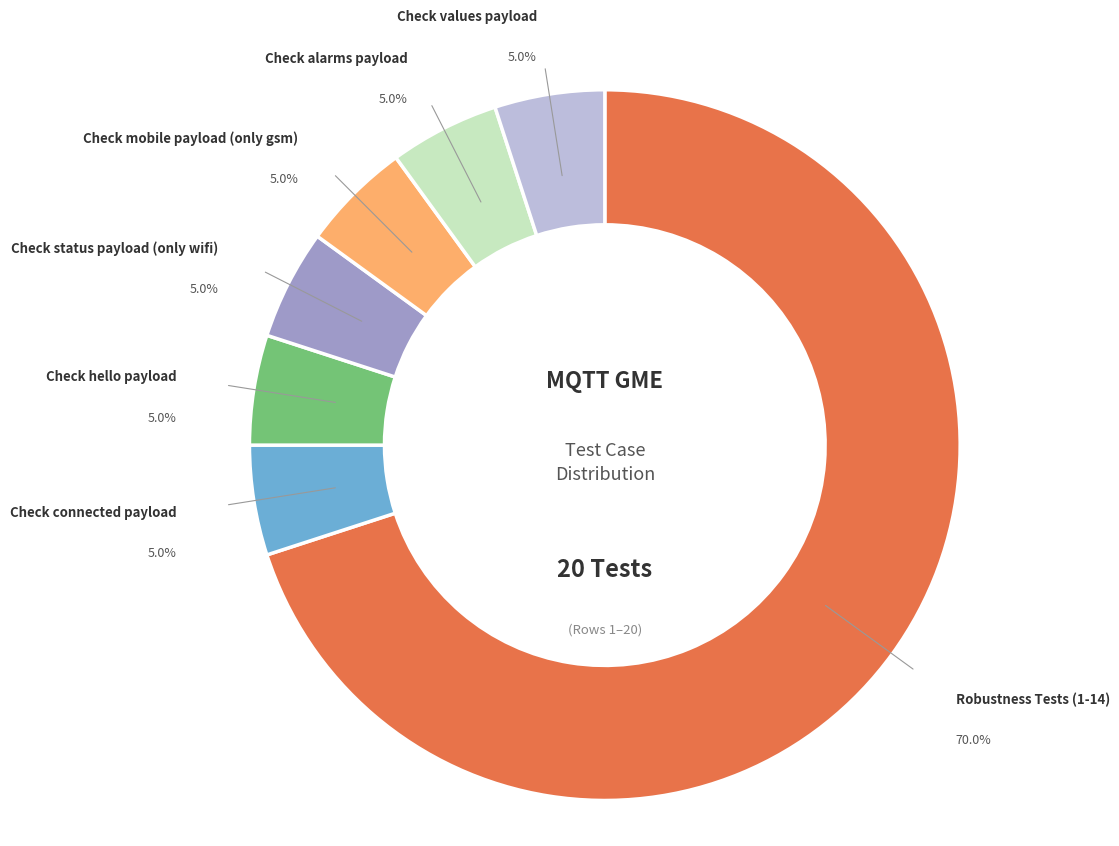

Is there a majority slice in this chart?

Yes